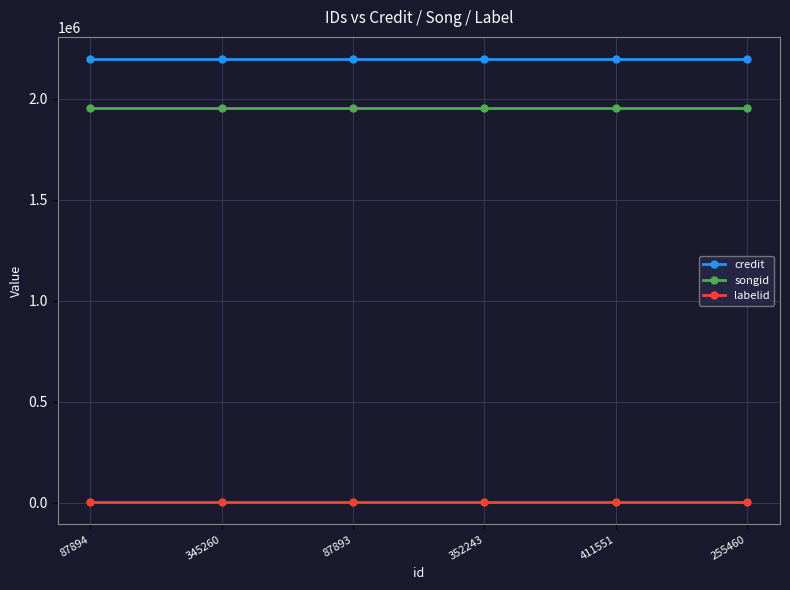

True or false: songid has more than 2 interior local peaks.

False